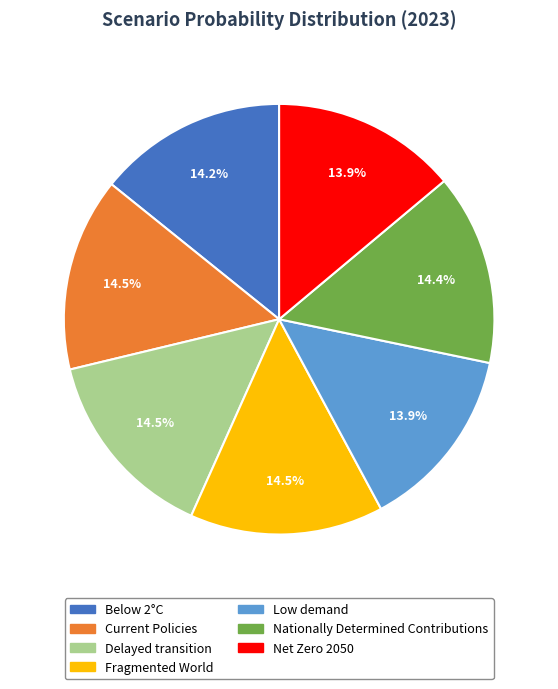

Does Nationally Determined Contributions represent more than half of the total?

No